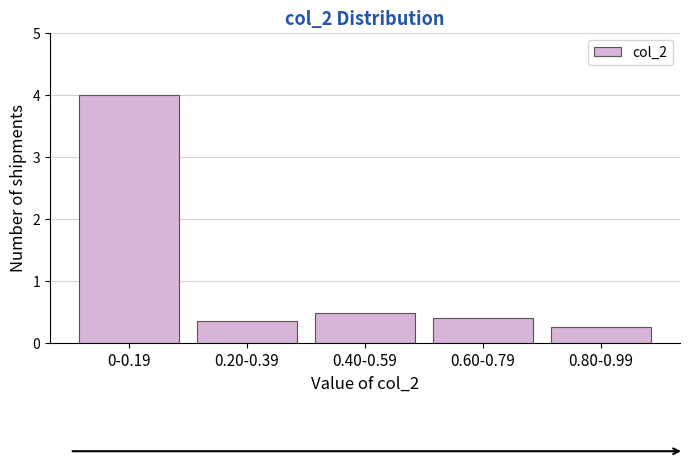

Reading left to right, transcribe all the data shown in this chart.

4.0	0.3	0.5	0.4	0.3